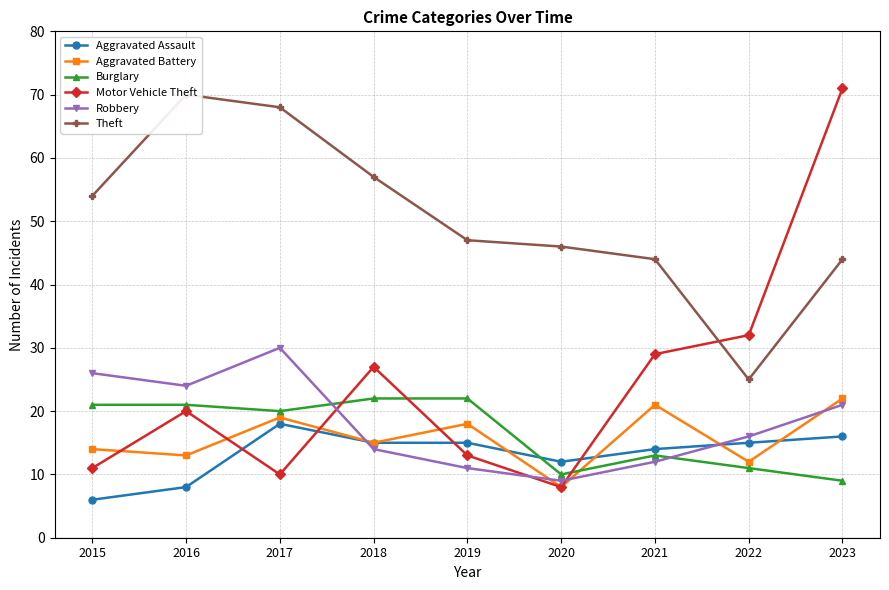

What is the maximum value for Robbery?

30